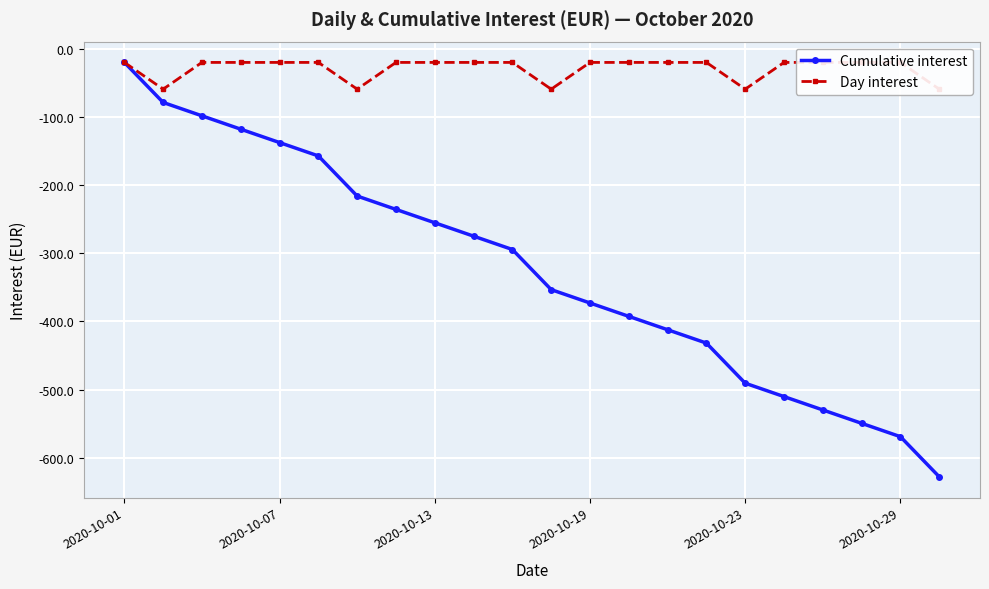

Is this an area chart (filled region under the line)?

No